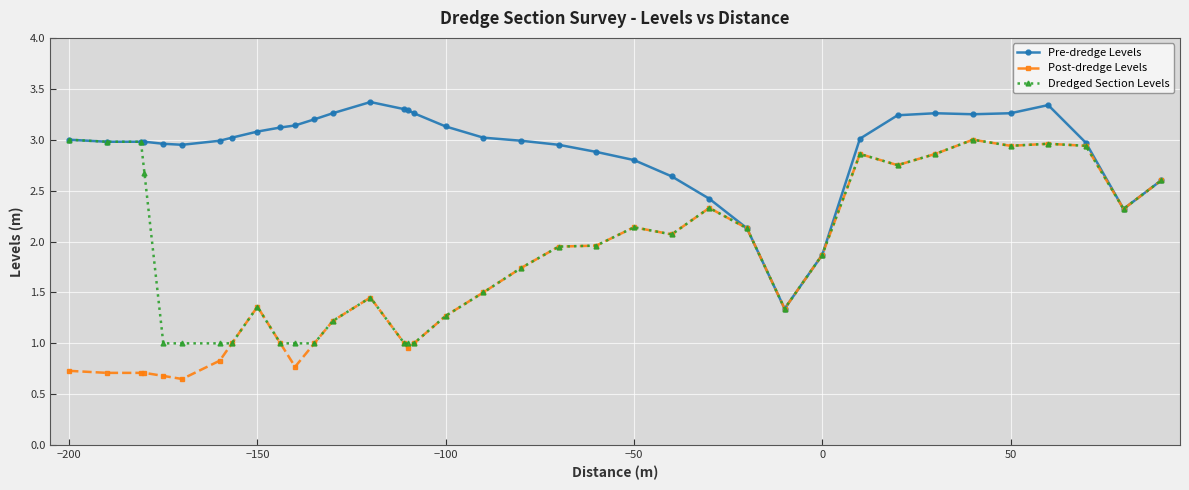

Rank the series by their average value, from highest to lowest.

Pre-dredge Levels, Dredged Section Levels, Post-dredge Levels